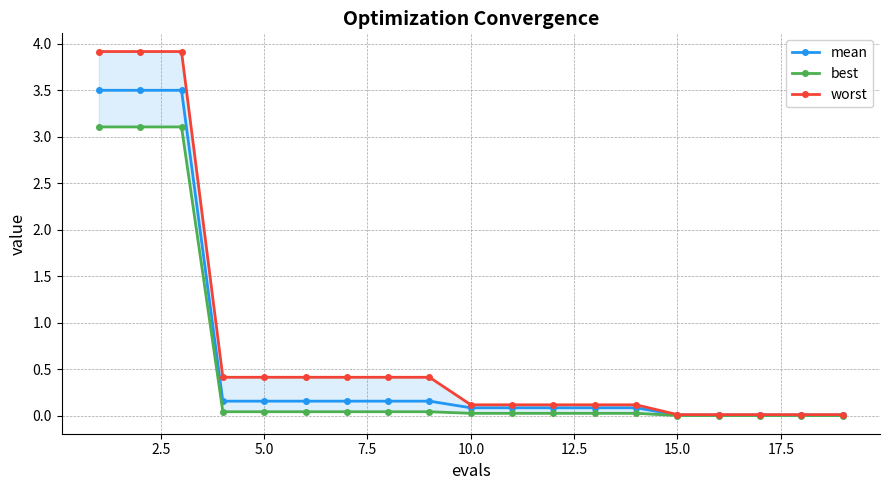

True or false: mean and best intersect in this chart.

False